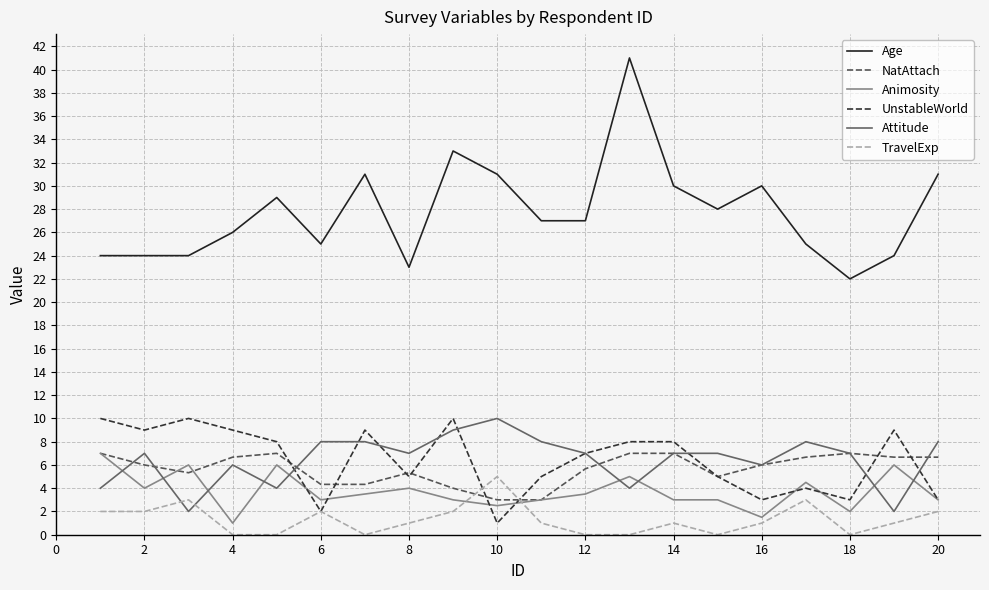

Which series has the largest total across all categories?

Age